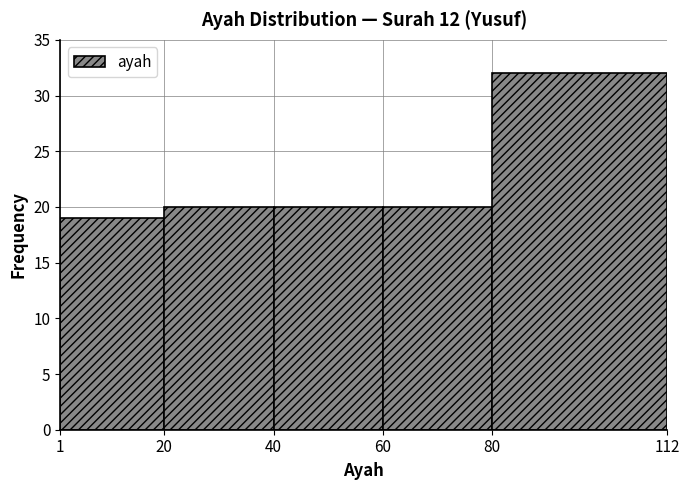

Reading left to right, transcribe this chart: for each bar, give the range it covers on the x-axis and its height. The values are not printed on the chart, so give them approximately, as read against the axis.

1 to 20: 19
20 to 40: 20
40 to 60: 20
60 to 80: 20
80 to 112: 32